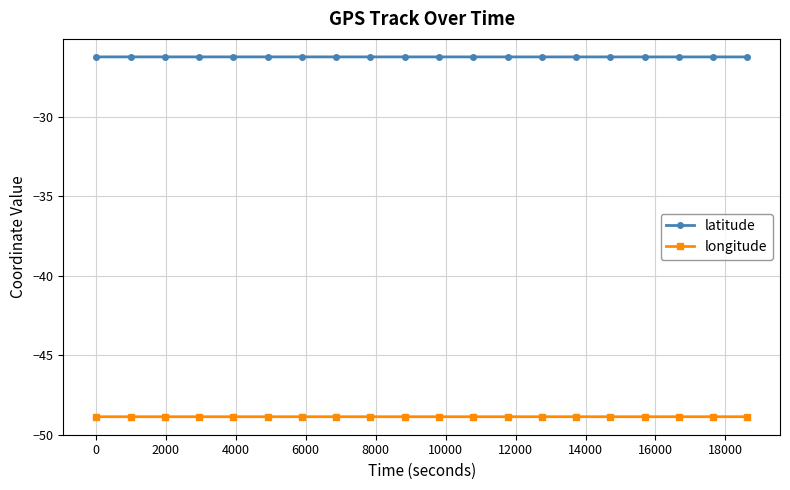

Is this an area chart (filled region under the line)?

No